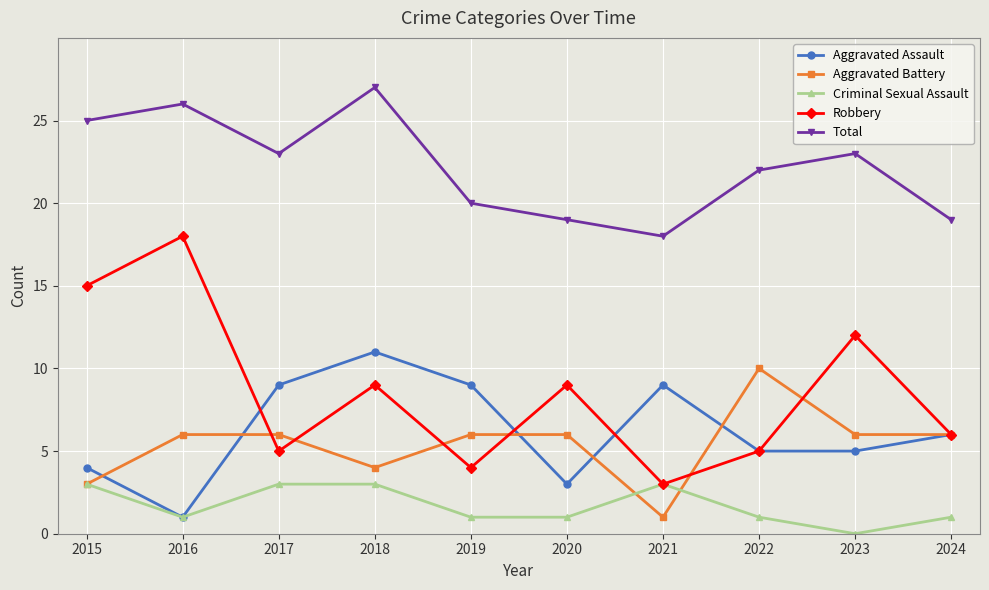

True or false: Total and Robbery cross at least once.

False